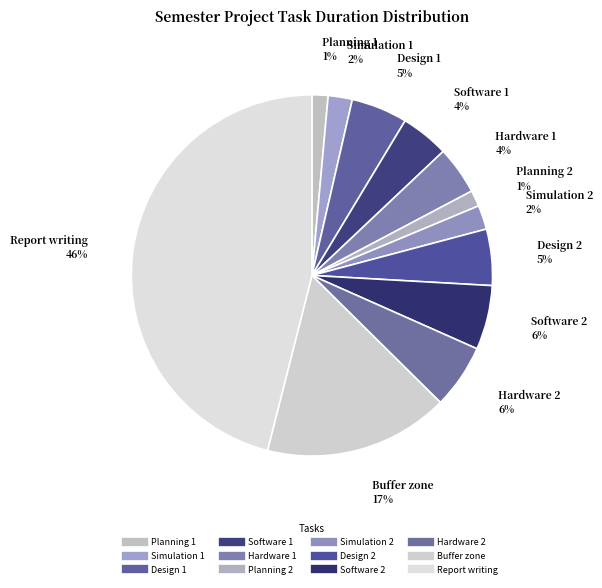

Is it true that Buffer zone is 17% of the pie?

True